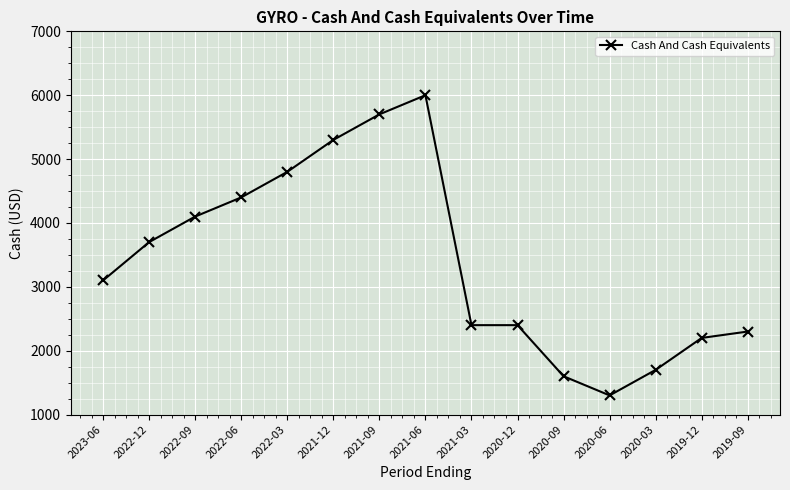

Where is the first local maximum?

2021-06